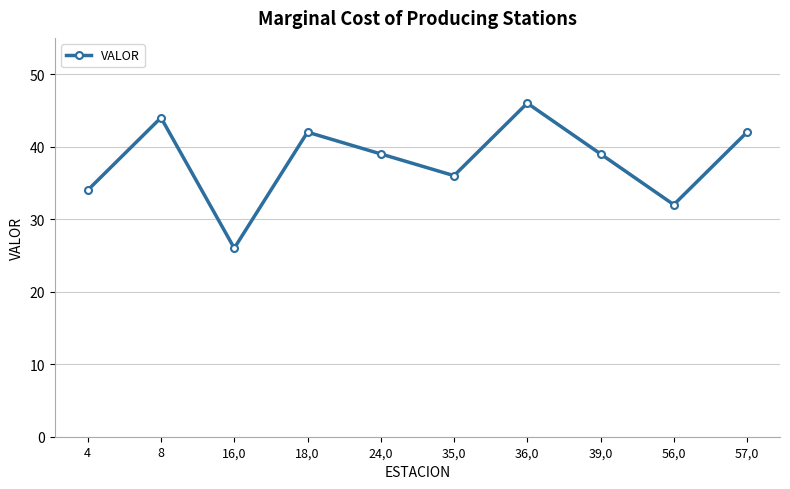

Between 35,0 and 39,0, which is larger?

39,0